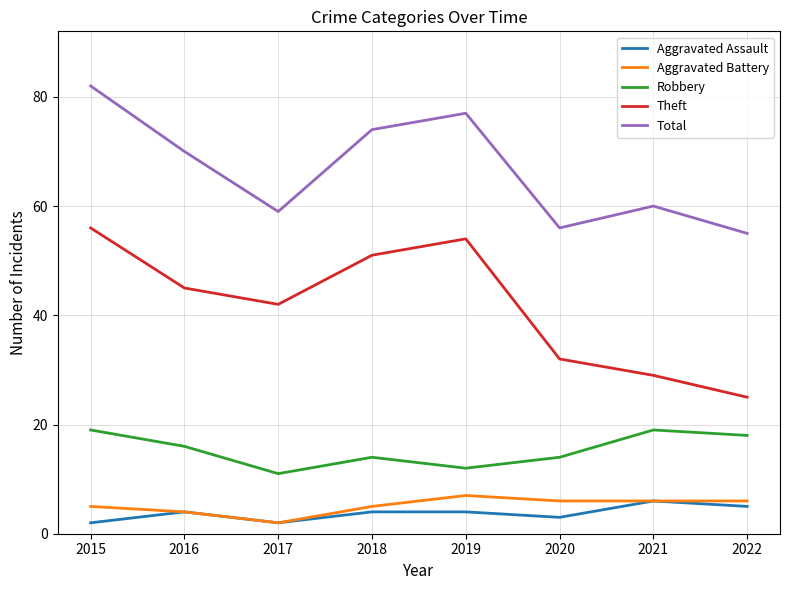

Which category has the highest value in the Total series?

2015